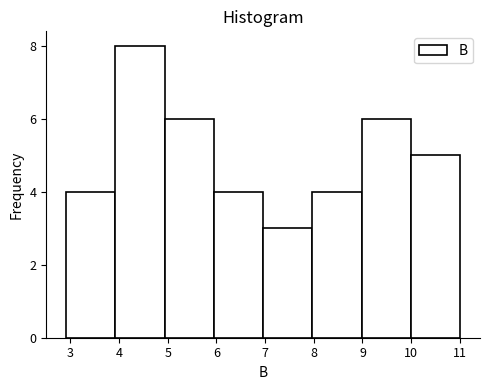

Over which range of the x-axis is the bar tallest?

3.9 to 4.9